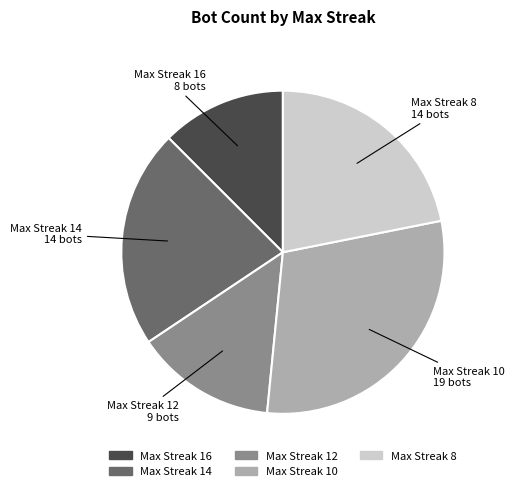

Is there any slice that represents more than half of the pie?

No